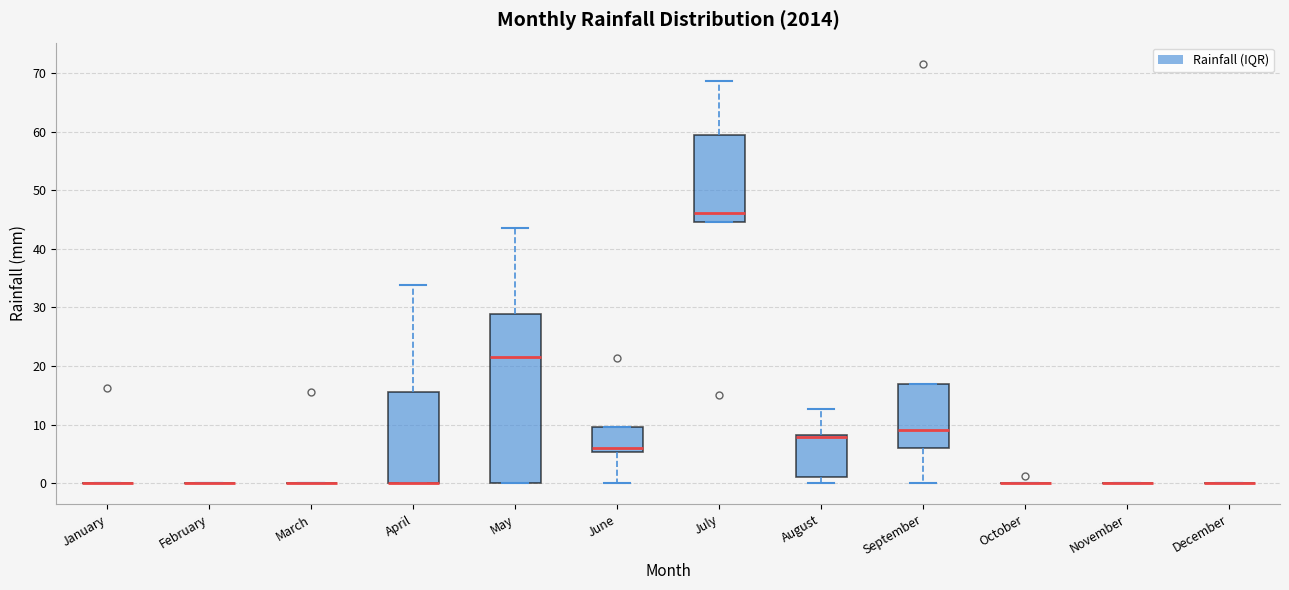

Which box is the tallest, from its lower edge to its upper edge?

May